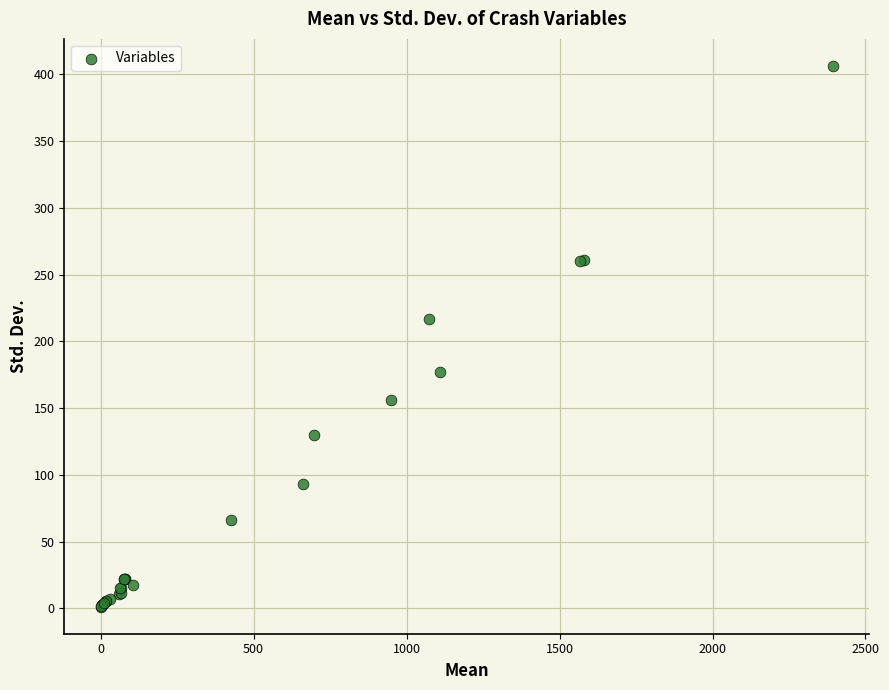

What Y value in the scatter plot is closest to 203?

216.7